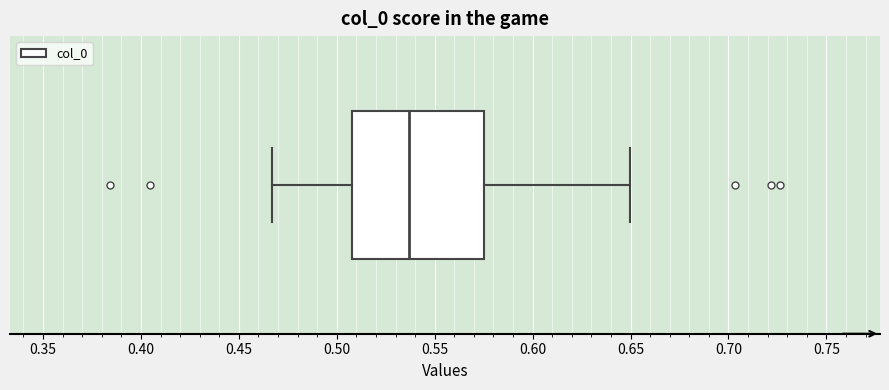

Read this box plot against the x-axis: the position of the median line, the range covered by the box, and the ends of both whiskers. The values are not printed on the chart, so give them approximately, as read against the axis.

median 0.535, box 0.510 to 0.575, whiskers 0.465 to 0.650